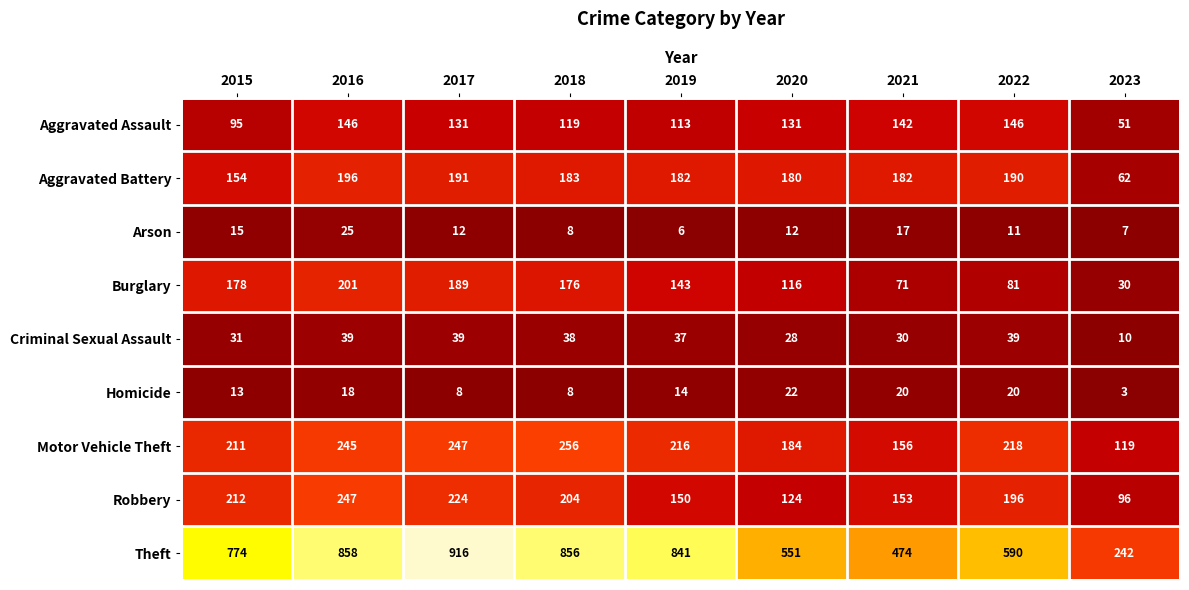

Is it true that Homicide equals 6 at 2021?

False